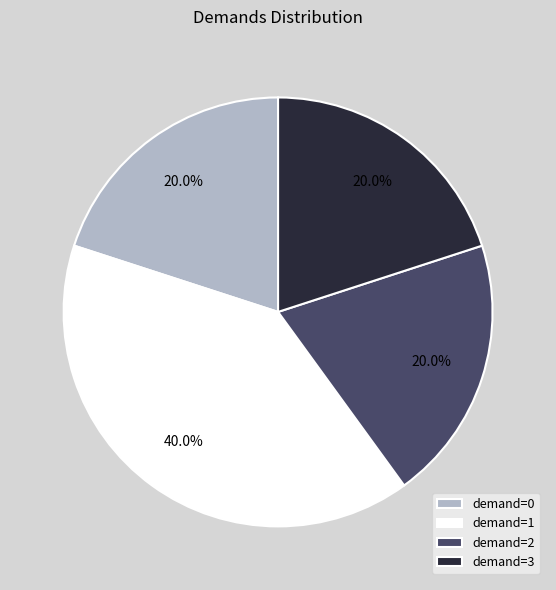

What is the largest slice in the pie chart?

demand=1